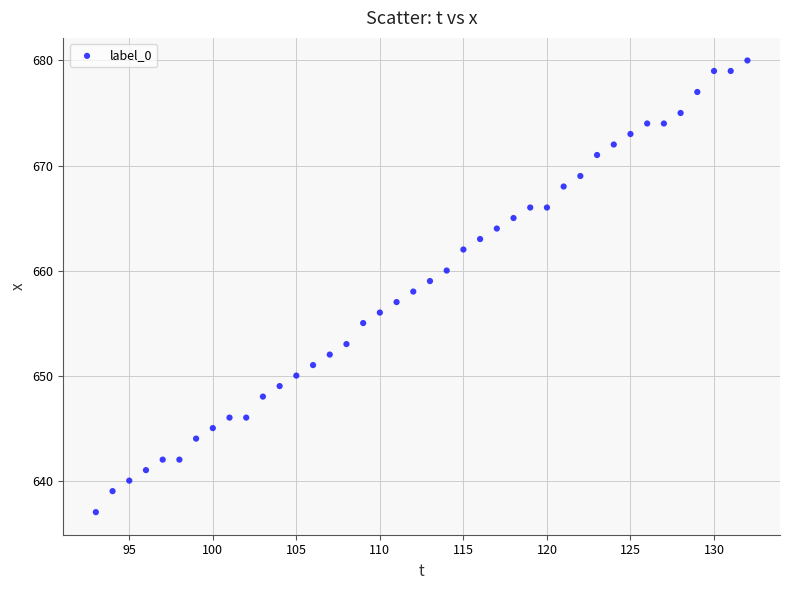

What is the range of Y values (max minus min)?

43